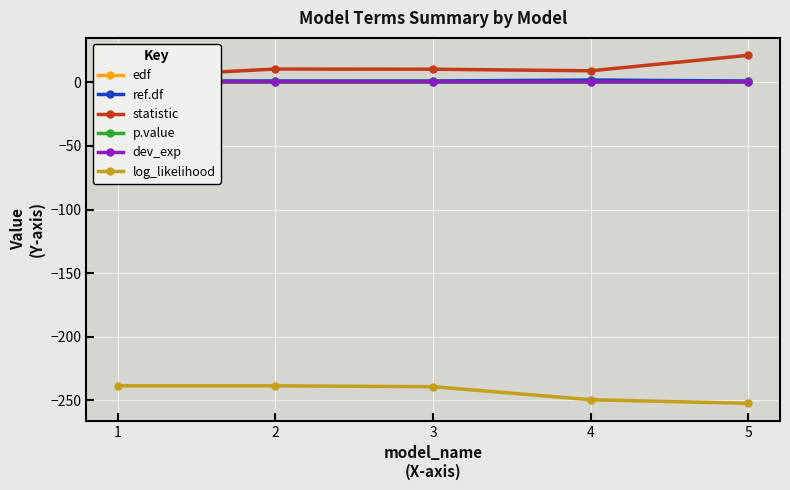

Is it true that log_likelihood equals -138.8 at 4?

False